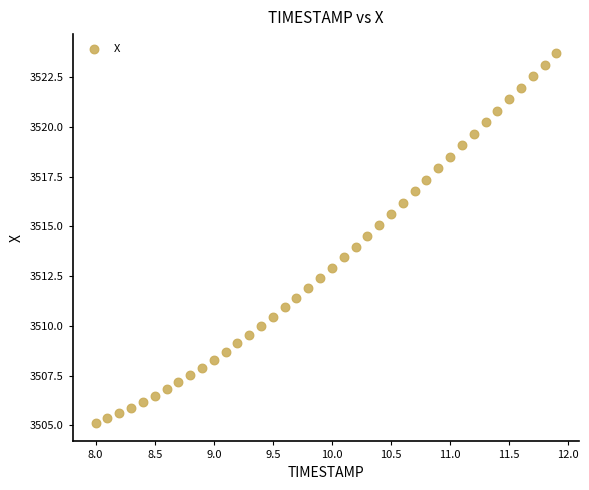

What is the range of X values (max minus min)?

3.9